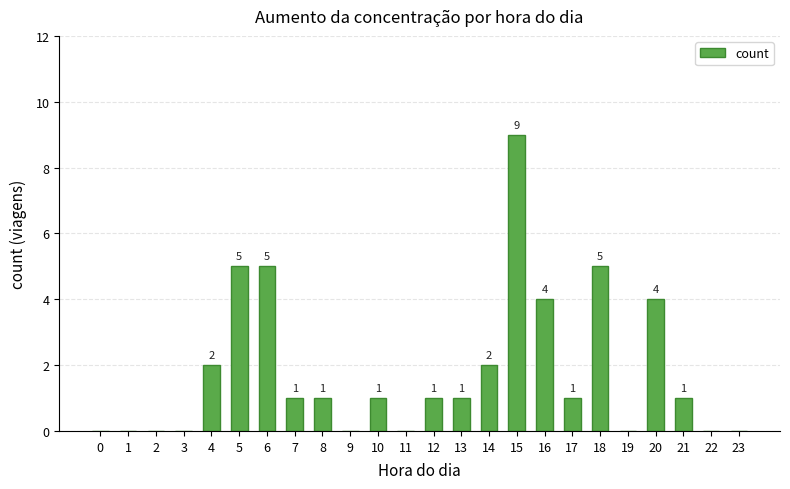

True or false: the data shows 6 at 16.

False